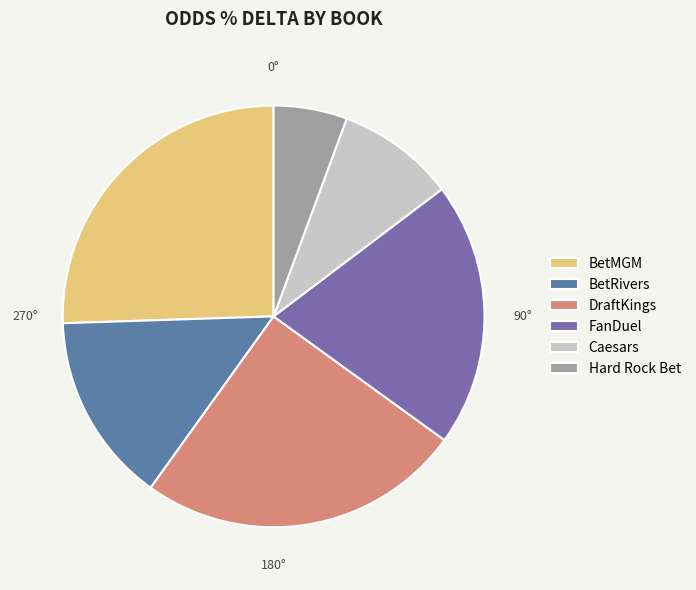

To the nearest percent, what portion does Hard Rock Bet represent?

6%